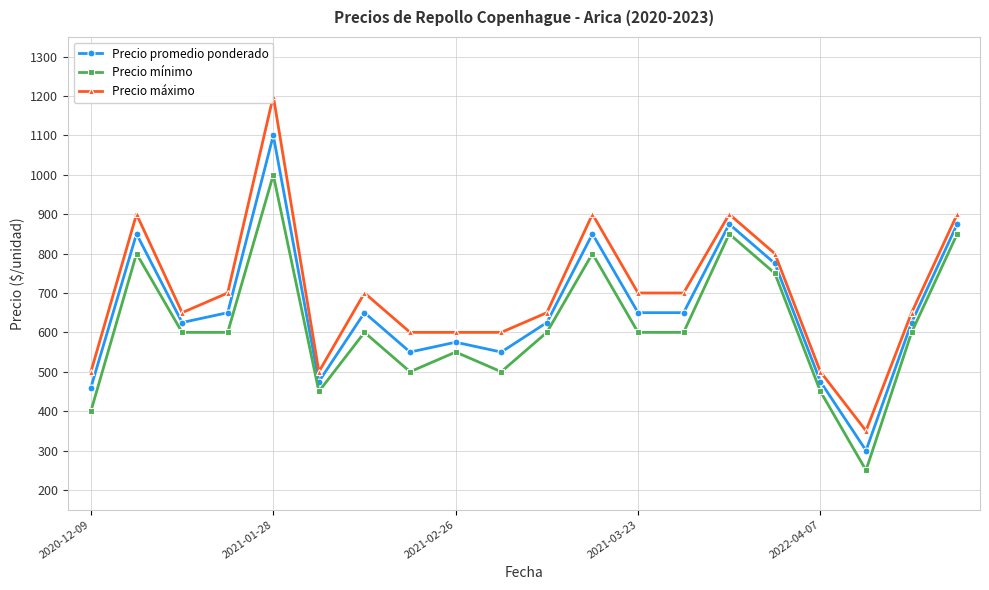

True or false: Precio promedio ponderado and Precio mínimo intersect in this chart.

False